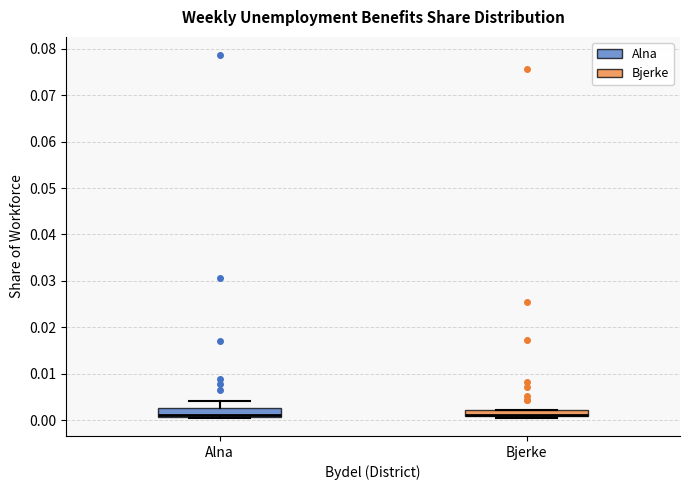

Where does the upper whisker of the box for Alna end on the y-axis? The values are not printed on the chart, so give them approximately, as read against the axis.

0.004